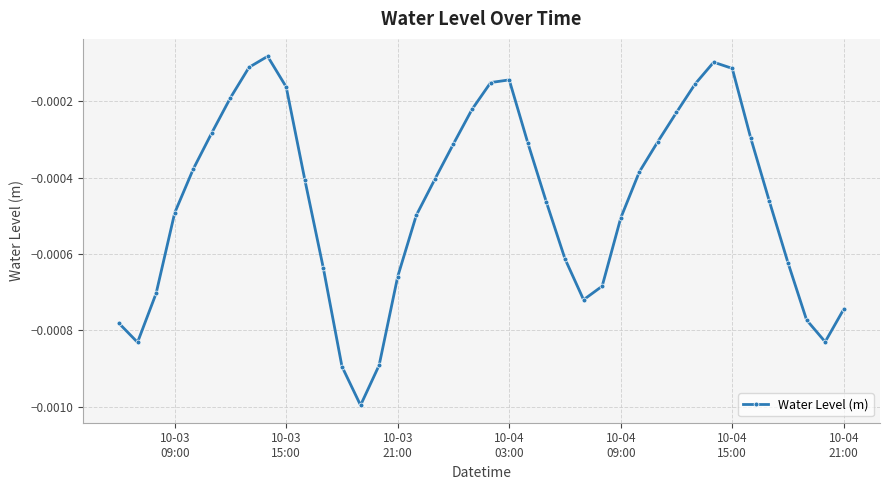

How many categories are shown in the chart?

40